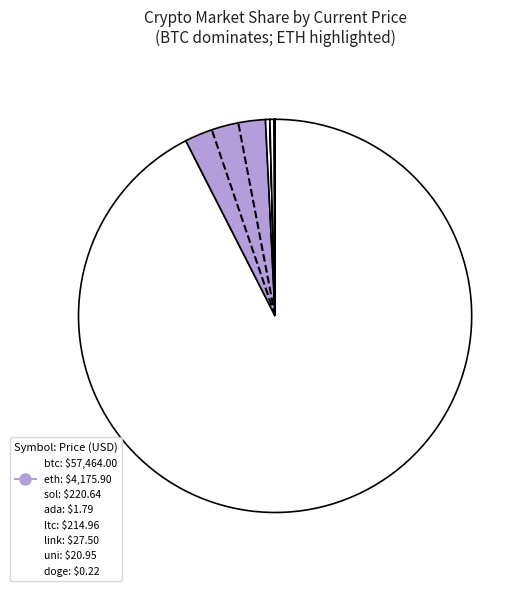

To the nearest percent, what is the difference between the btc and link slice percentages?

92%